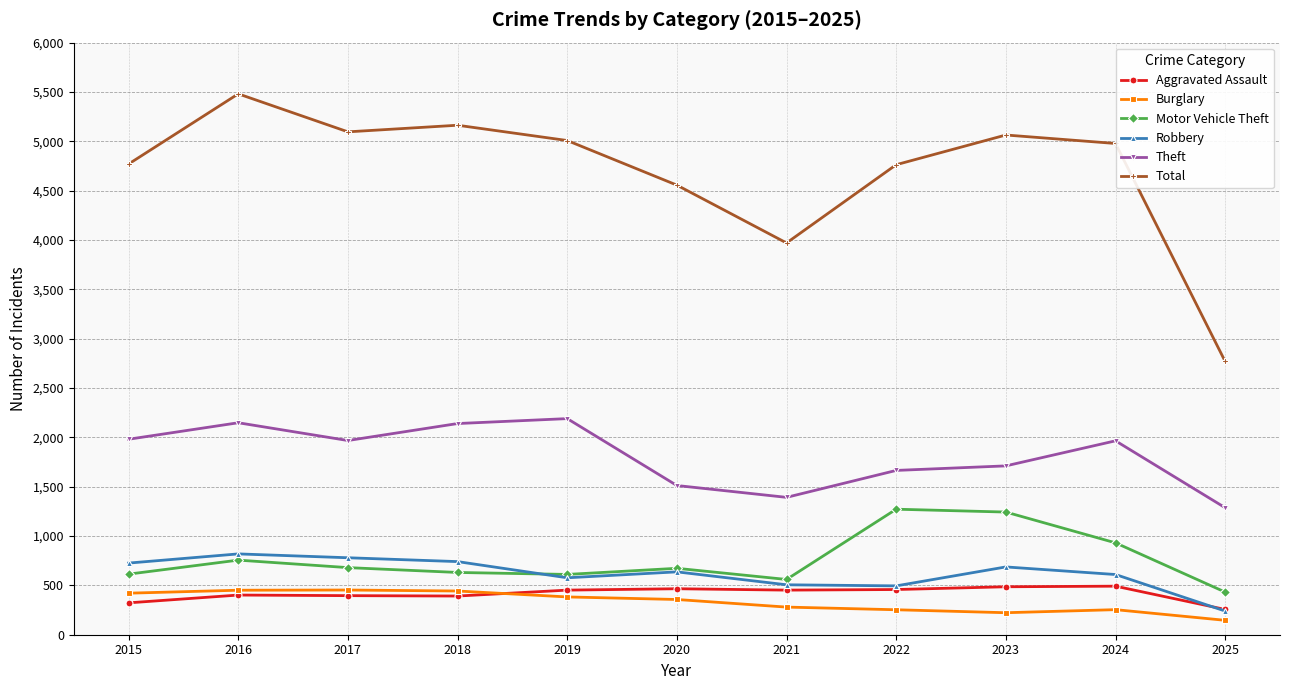

True or false: Burglary has more than 1 interior local peaks.

True